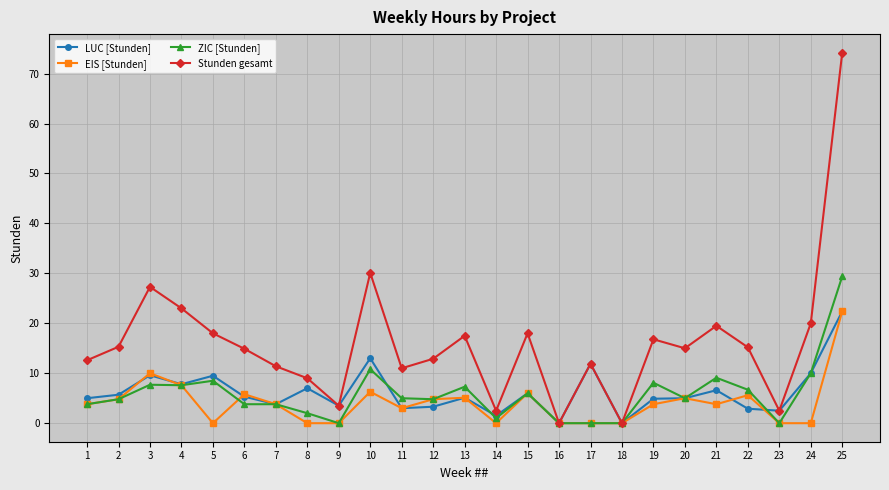

What is the highest value of the EIS [Stunden] series?

22.4